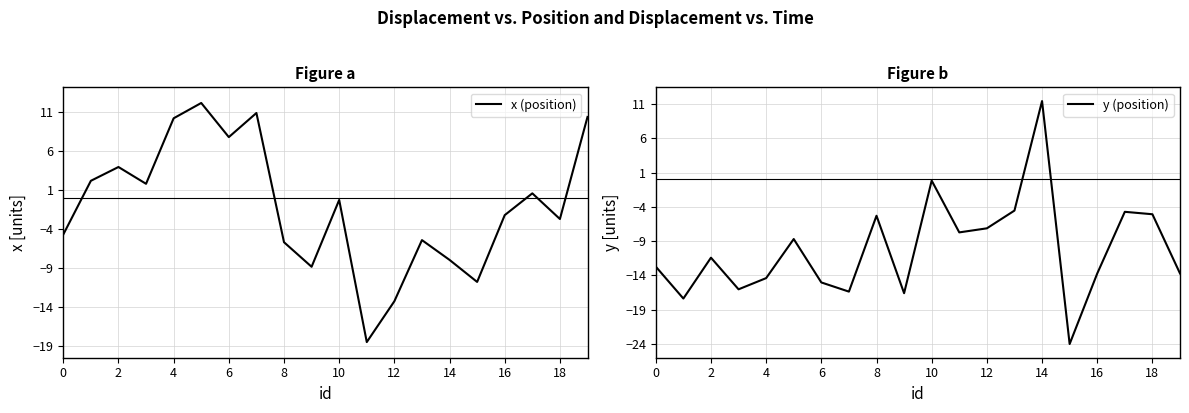

The value of x (position) at 8 is -5.7. True or false?

True